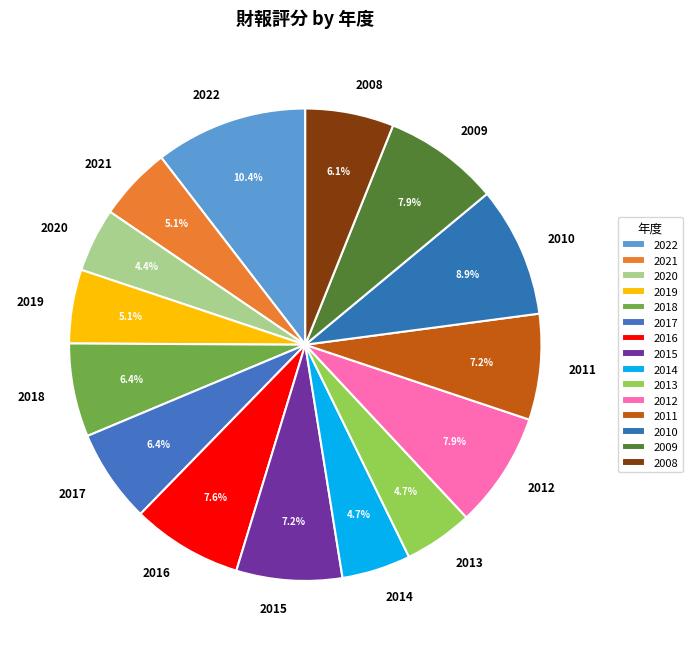

To the nearest percent, what is the combined percentage of 2011 and 2010?

16%